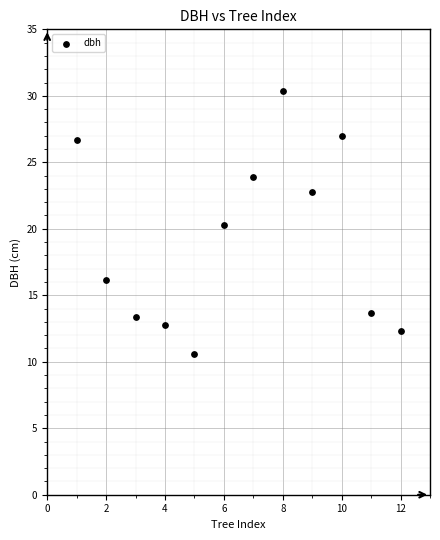

What is the range of X values (max minus min)?

11.0